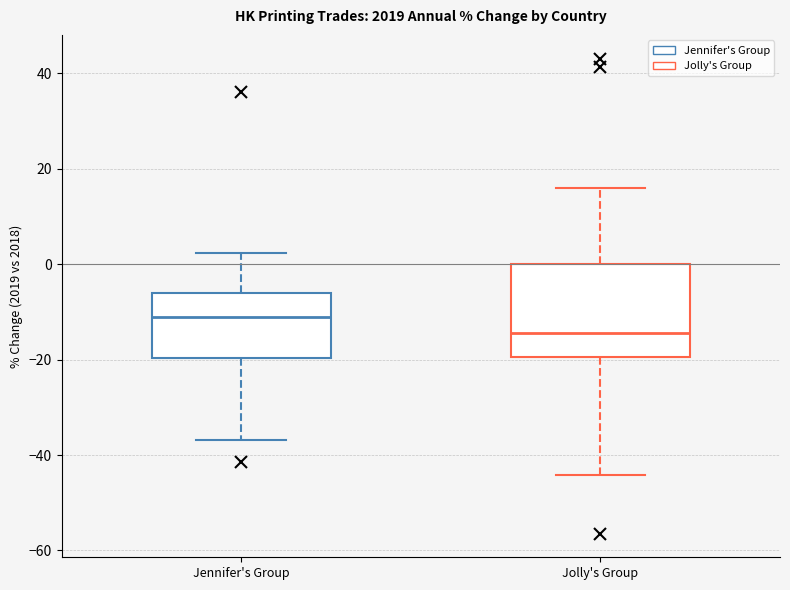

Which box's median line is the highest?

Jennifer's Group